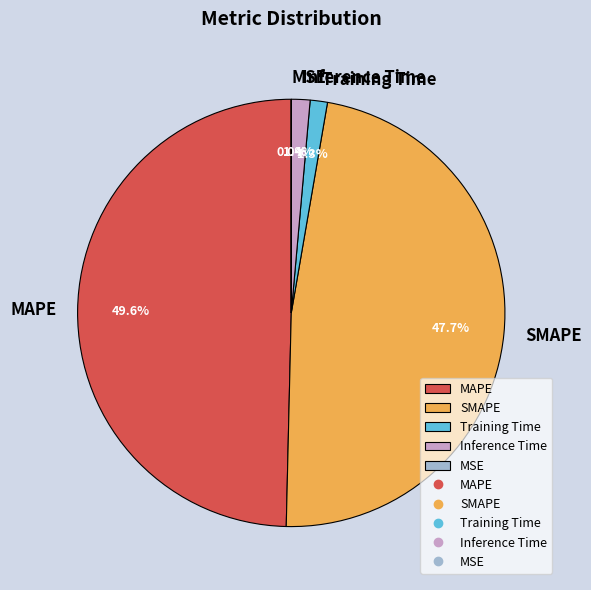

True or false: Training Time accounts for 1% of the total.

True